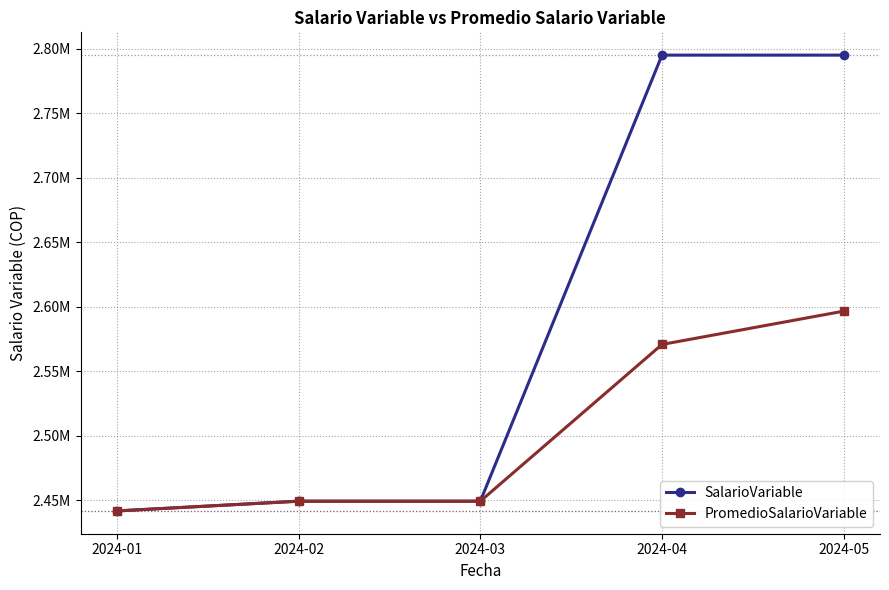

Which category has the lowest value across all series?

2024-01